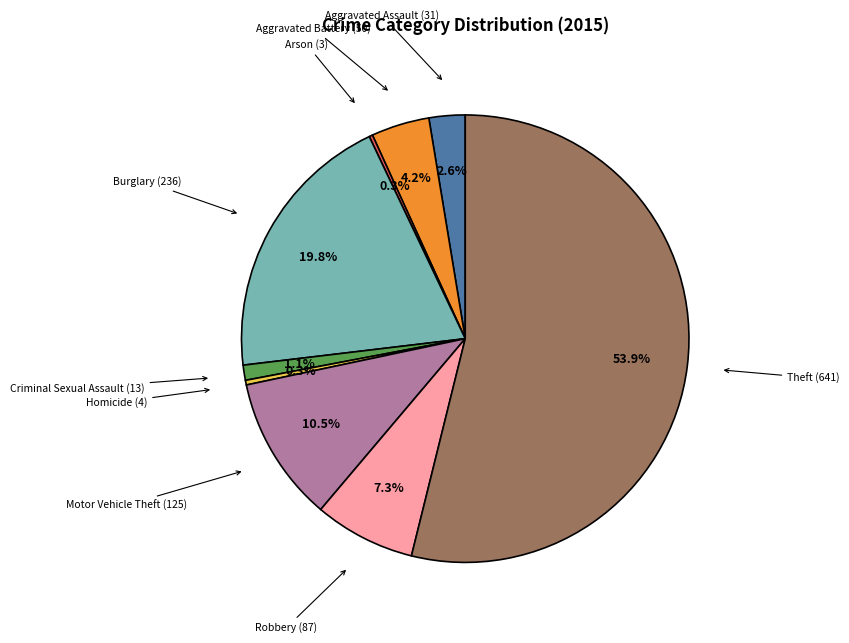

Approximately how many times larger is the value at Criminal Sexual Assault (13) compared to Homicide (4)?

3.2